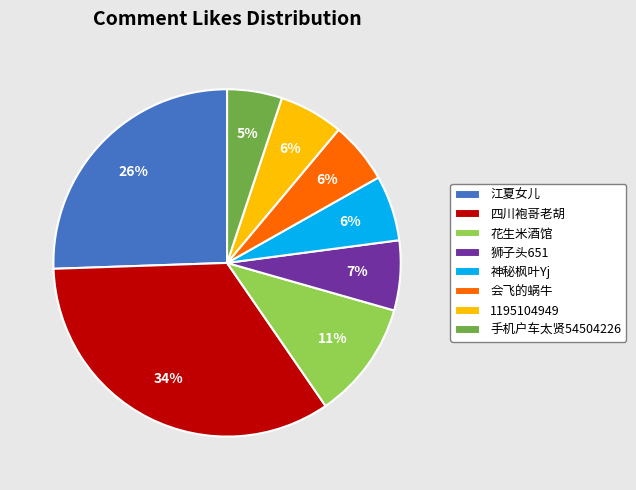

To the nearest percent, what percentage of the pie is 手机户车太贤54504226?

5%